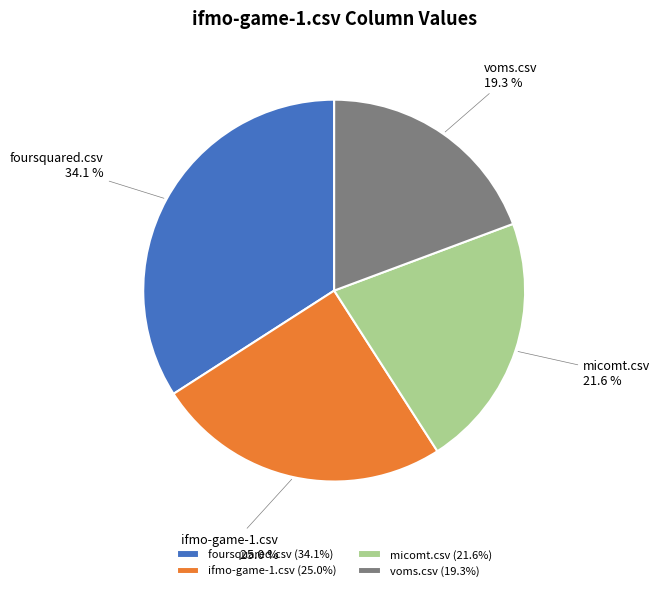

Rank the categories by value from highest to lowest.

foursquared.csv (34.1%), ifmo-game-1.csv (25.0%), micomt.csv (21.6%), voms.csv (19.3%)